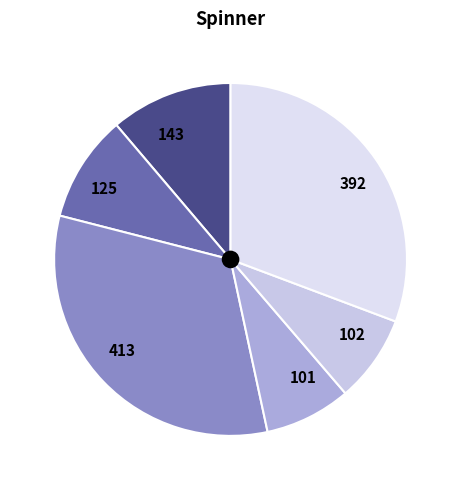

Does 125 account for over 50% of the chart?

No